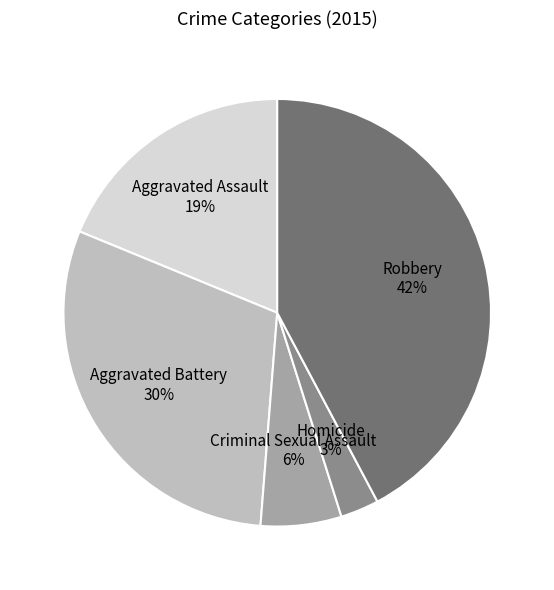

How many slices are in this pie chart?

5